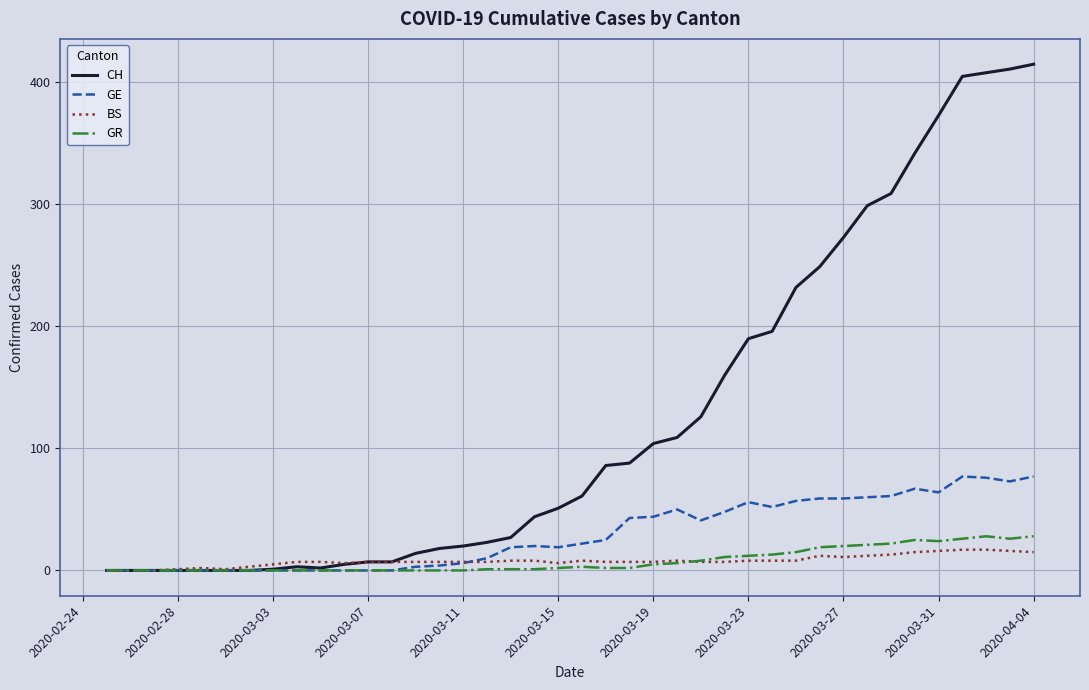

Which series has the largest total across all categories?

CH